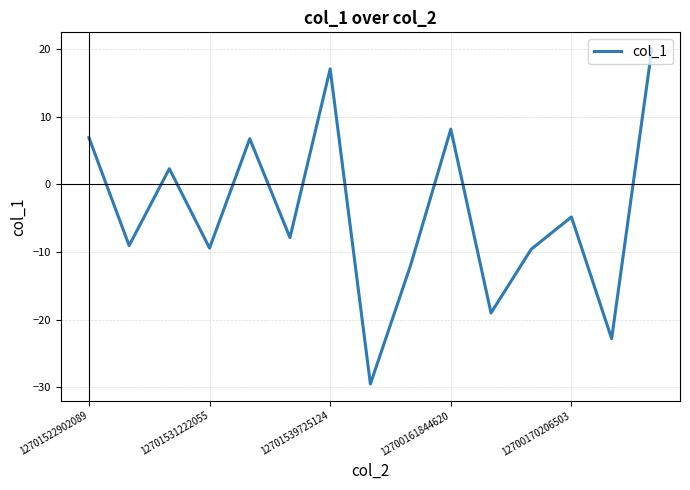

What is the maximum value shown in the chart?

20.0